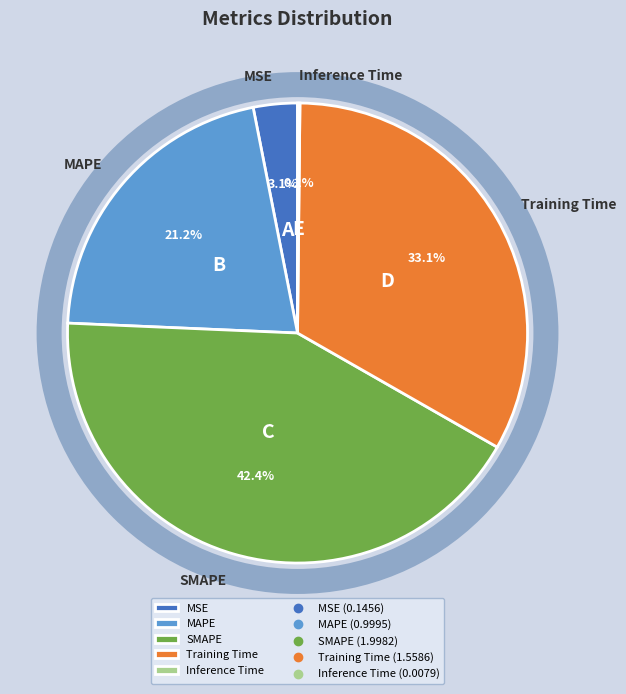

What is the largest slice in the pie chart?

SMAPE